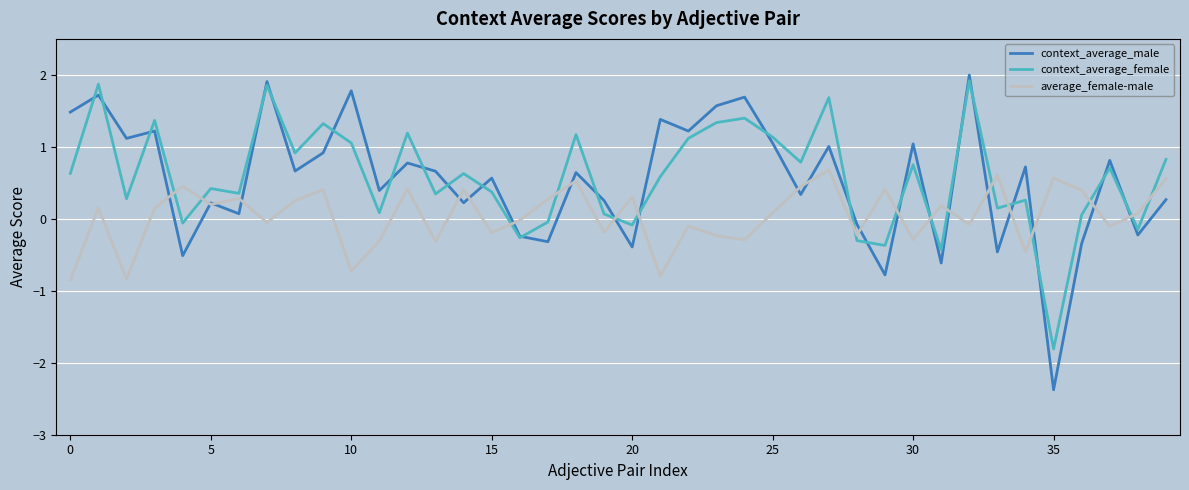

What is the minimum value for average_female-male?

-0.9